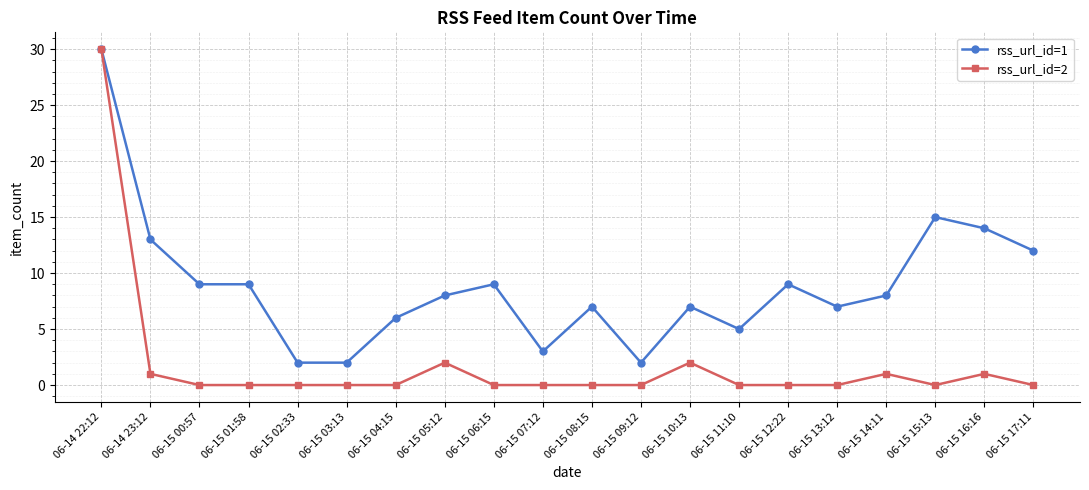

Is the value of rss_url_id=2 at 06-15 13:12 greater than the value of rss_url_id=1 at 06-15 16:16?

No